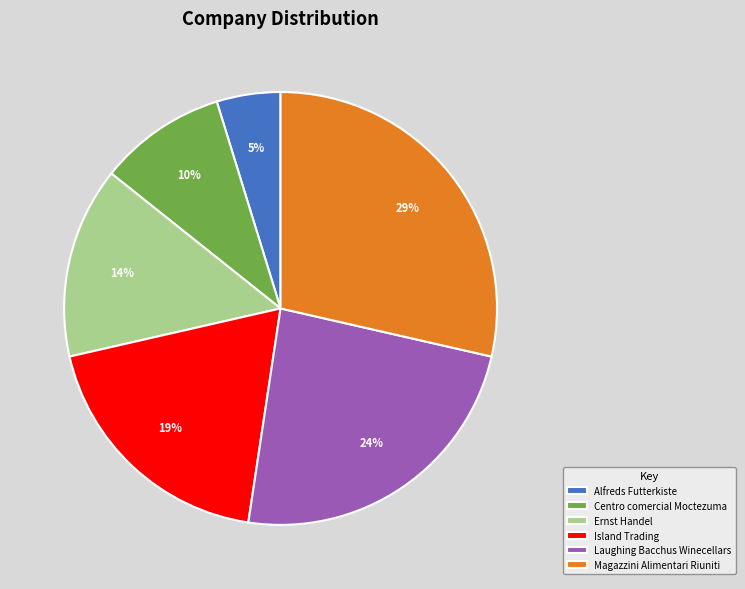

Is the sum of Alfreds Futterkiste and Island Trading greater than half?

No